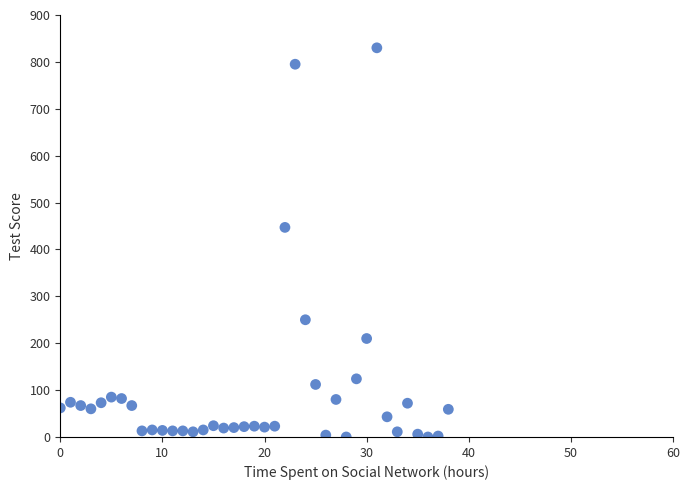

What is the range of Y values (max minus min)?

830